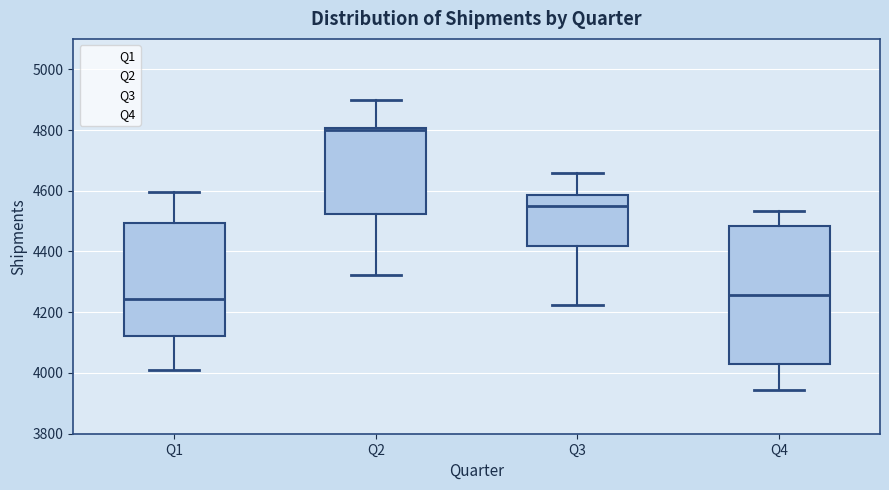

Where does the lower whisker of the box for Q1 end on the y-axis? The values are not printed on the chart, so give them approximately, as read against the axis.

4000